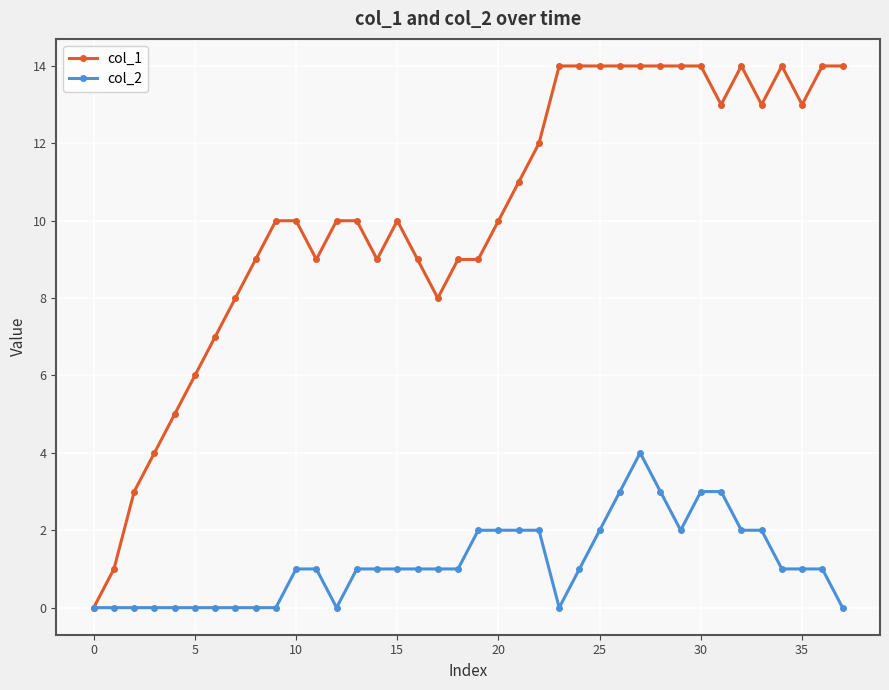

True or false: col_1 has more than 2 points higher than both neighbors.

True